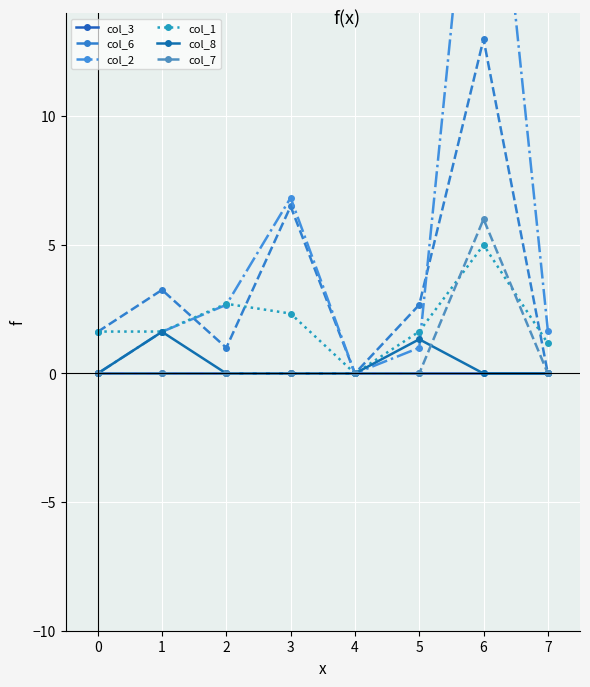

How many values in the col_2 series exceed 1?

5